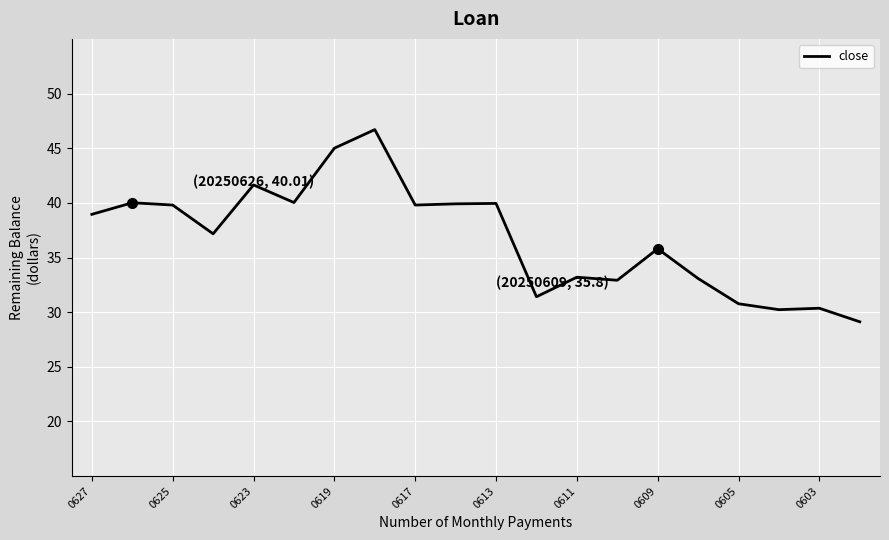

What is the value of the 2nd point from the left?

40.0